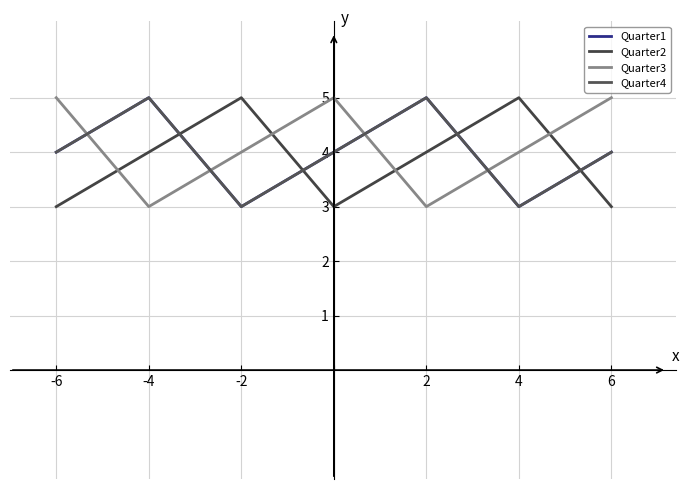

Does the chart have visible grid lines?

Yes